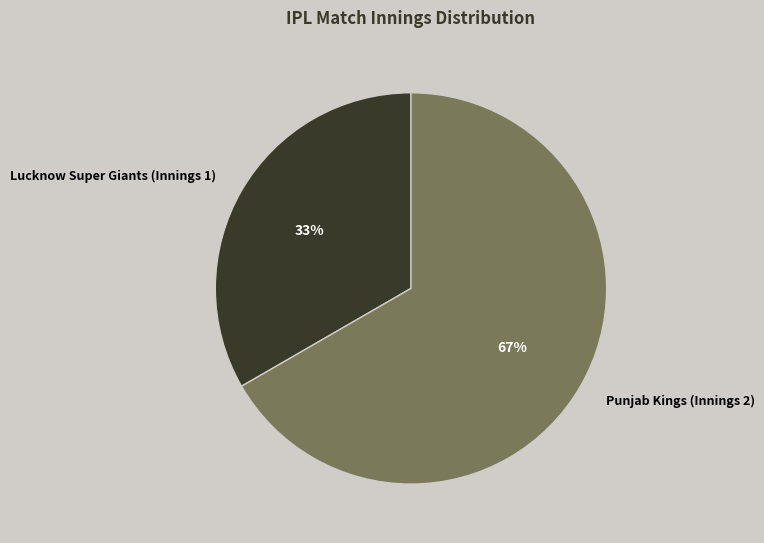

Is it true that Lucknow Super Giants (Innings 1) is 33% of the pie?

True